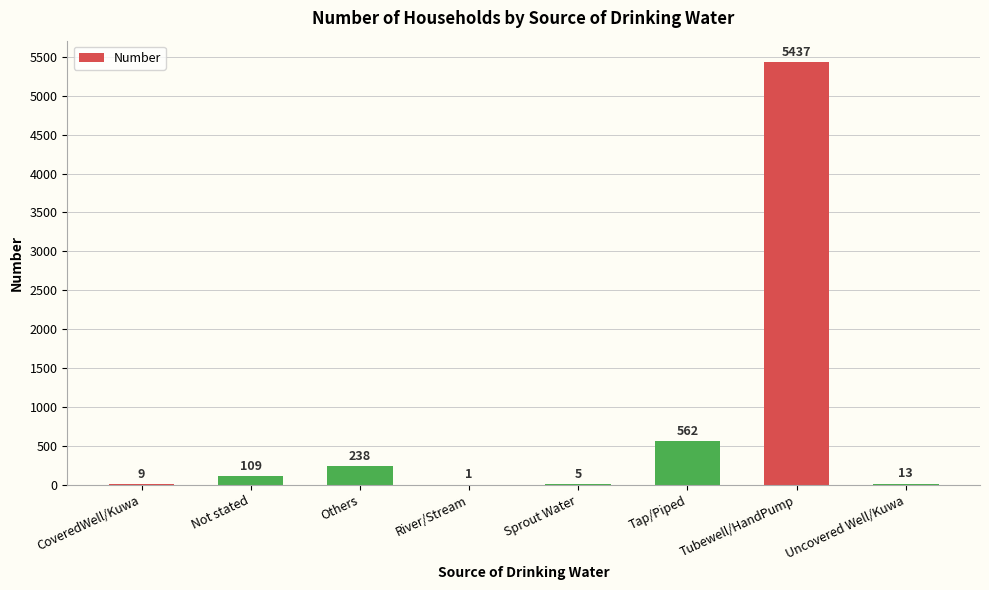

Approximately how many times larger is the value at Uncovered Well/Kuwa compared to Sprout Water?

2.6